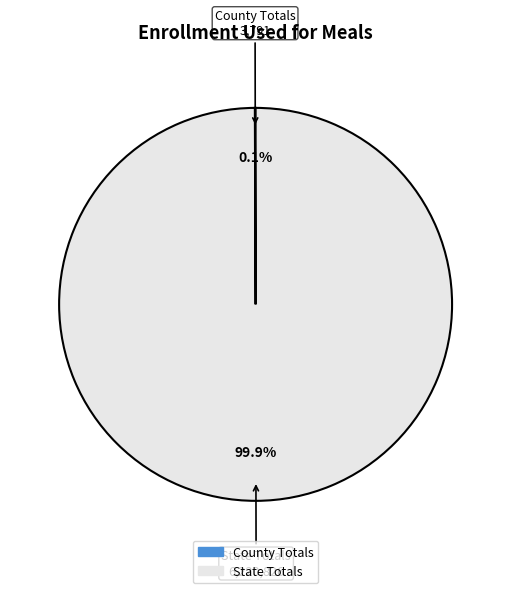

Is there a majority slice in this chart?

Yes